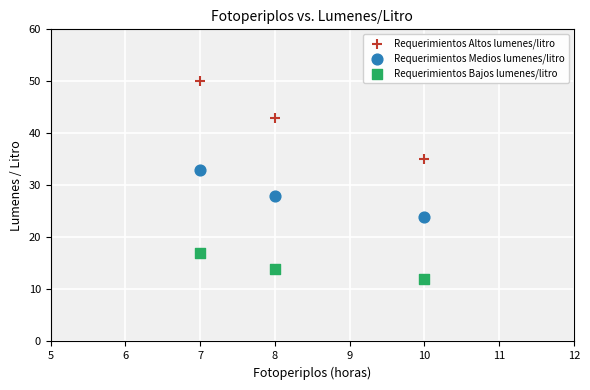

Which series reaches the minimum Y coordinate?

Requerimientos Bajos lumenes/litro